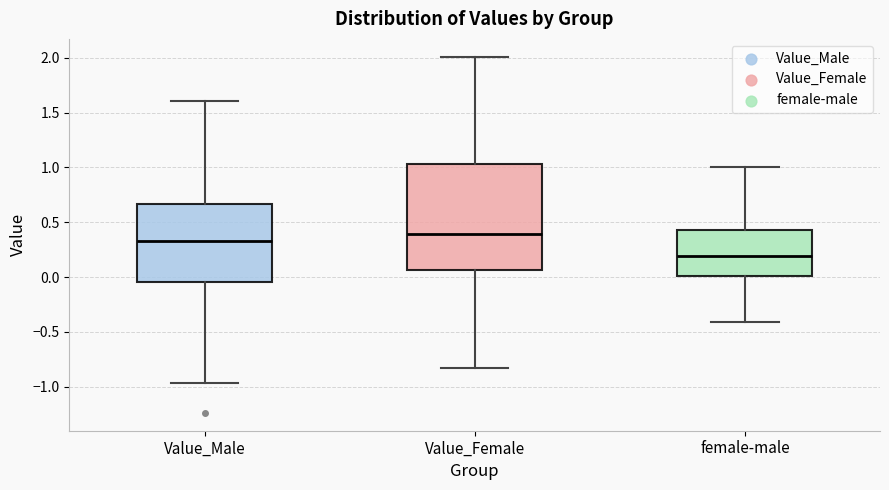

Reading left to right, transcribe this box plot: for each box, give where its median line is, the range the box spans, and where its two whiskers end, as read against the y-axis. The values are not printed on the chart, so give them approximately, as read against the axis.

Value_Male: median 0.35, box -0.05 to 0.65, whiskers -0.95 to 1.60
Value_Female: median 0.40, box 0.05 to 1.05, whiskers -0.85 to 2.00
female-male: median 0.20, box 0.00 to 0.45, whiskers -0.40 to 1.00